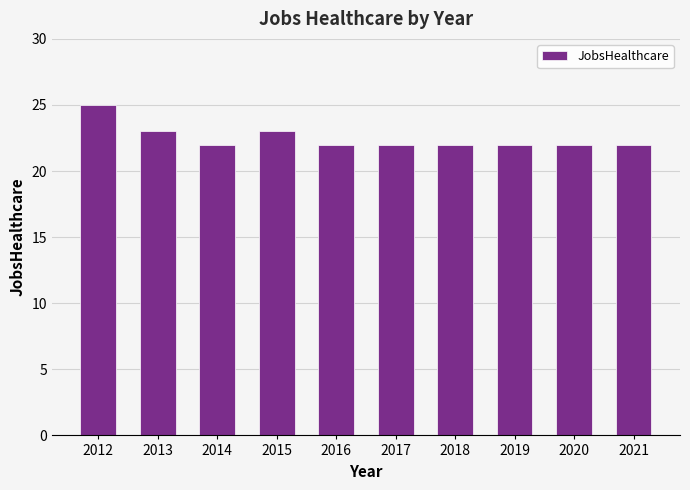

What value does the data have at 2021?

22